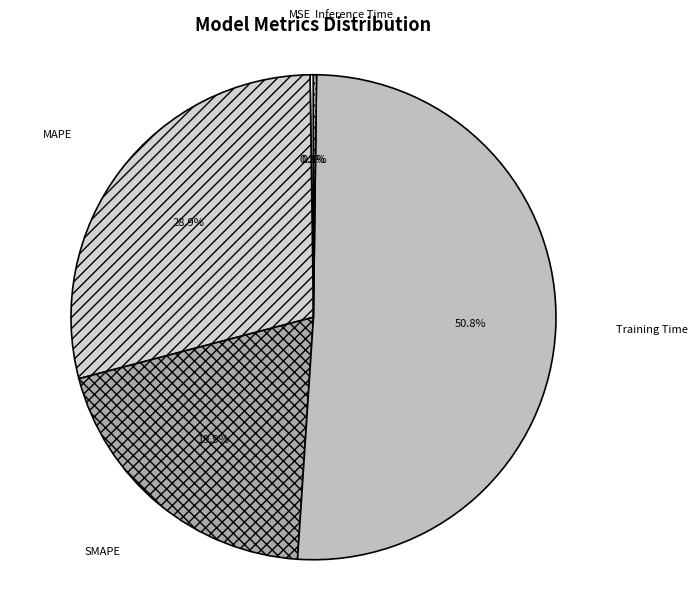

Does Training Time represent more than half of the total?

Yes